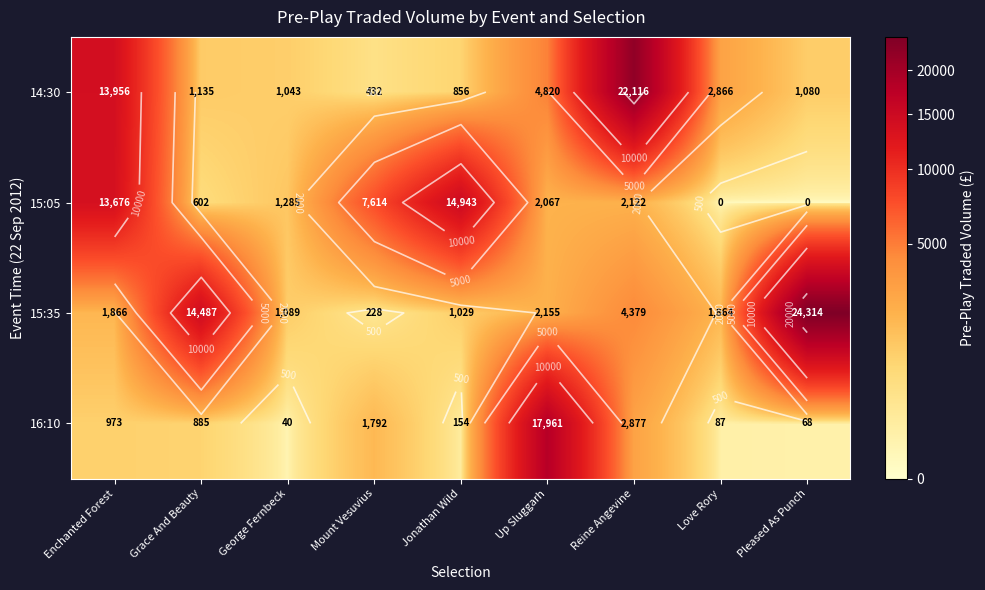

Which series changed the most between Mount Vesuvius and Reine Angevine?

14:30